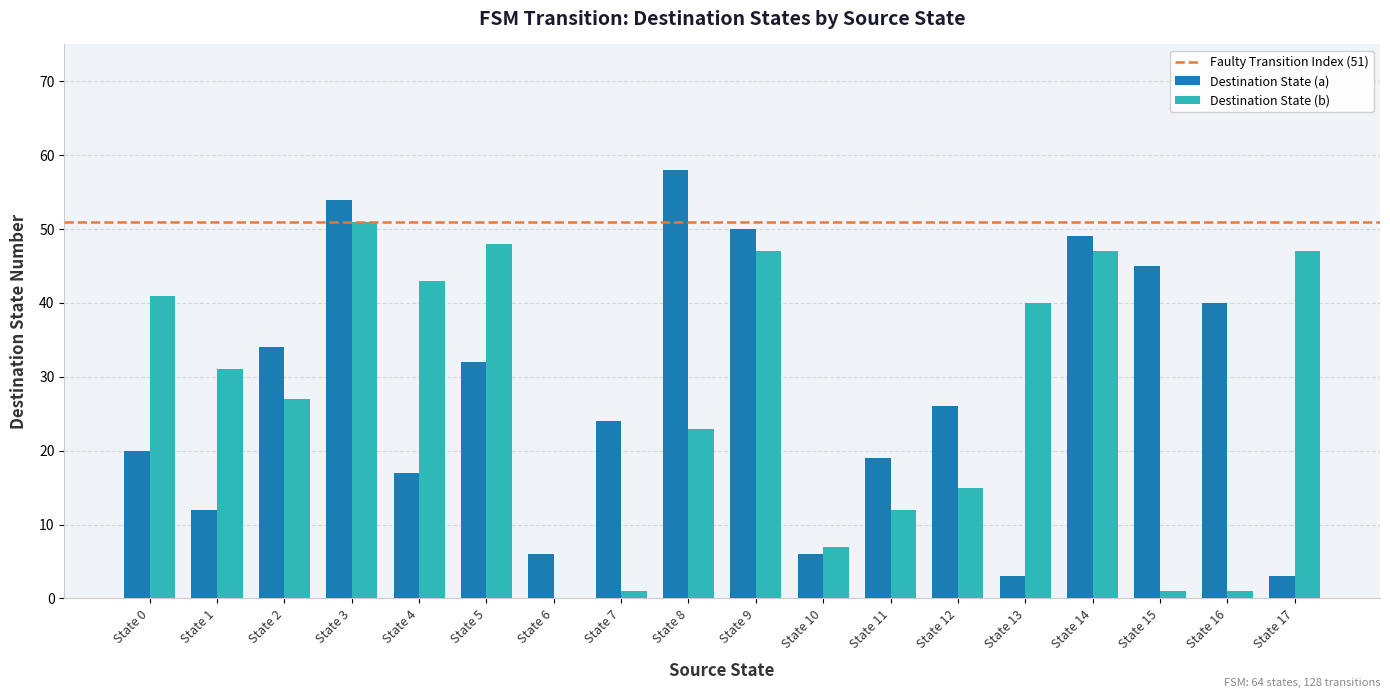

Is it true that Destination State (b) equals 56 at State 4?

False